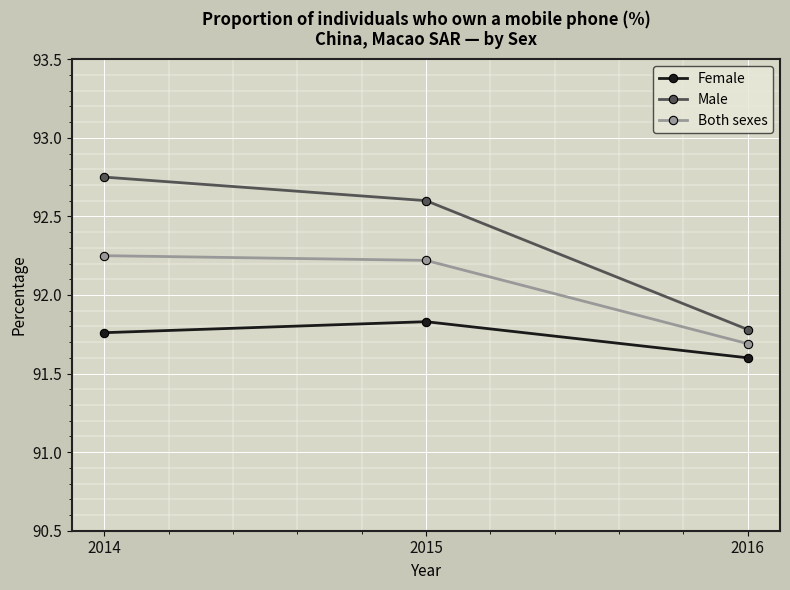

What is the lowest value of the Female series?

91.6